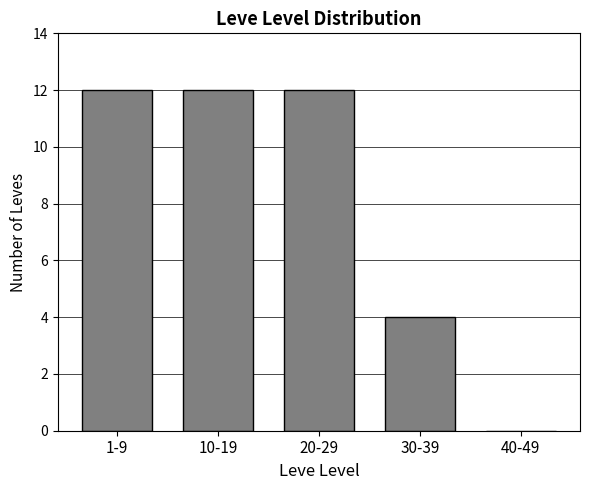

Reading left to right, list all the values displayed in this chart.

1-9=12	10-19=12	20-29=12	30-39=4	40-49=0